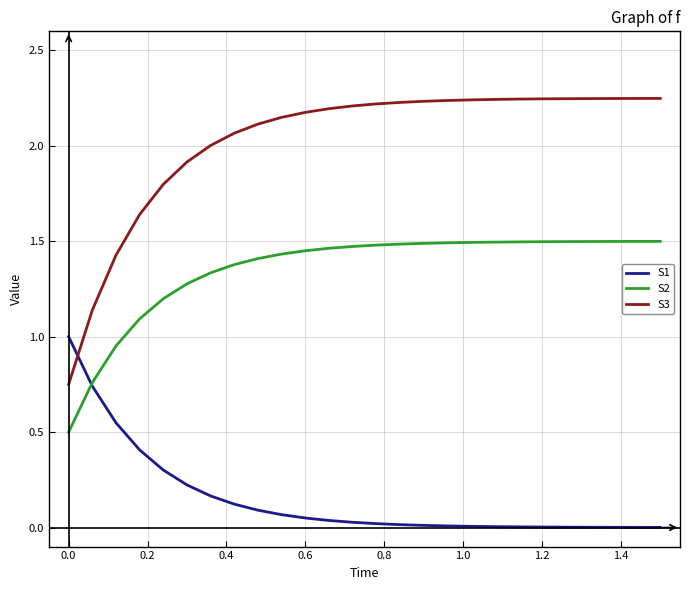

True or false: S2 and S3 intersect in this chart.

False